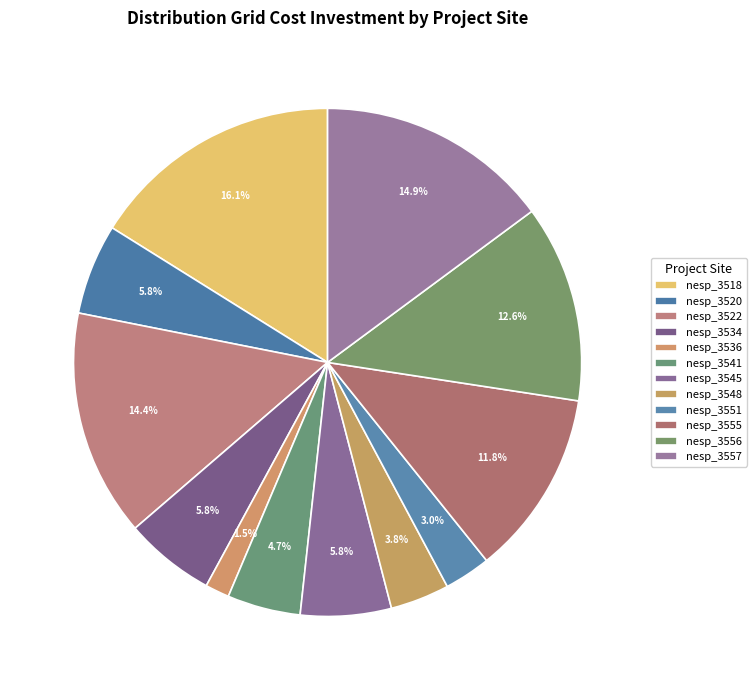

How many slices are in this pie chart?

12